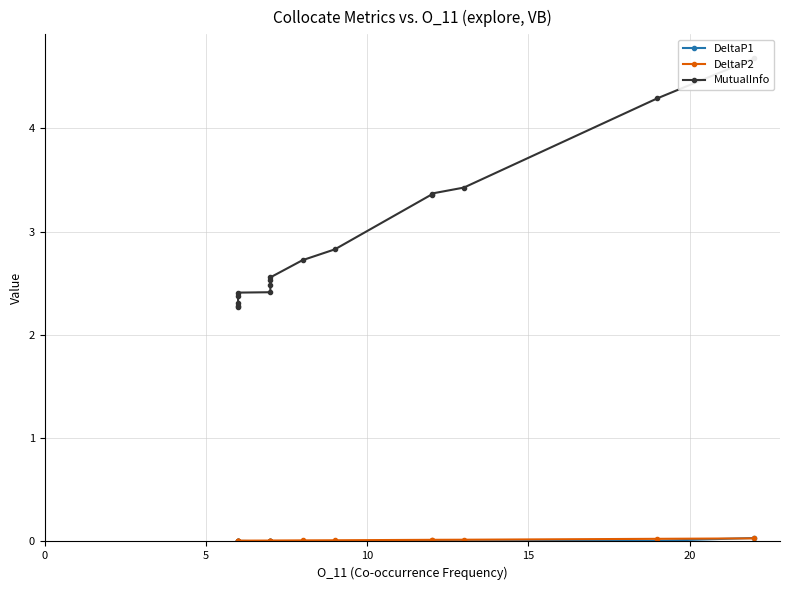

At how many categories does at least one series exceed 2?

16